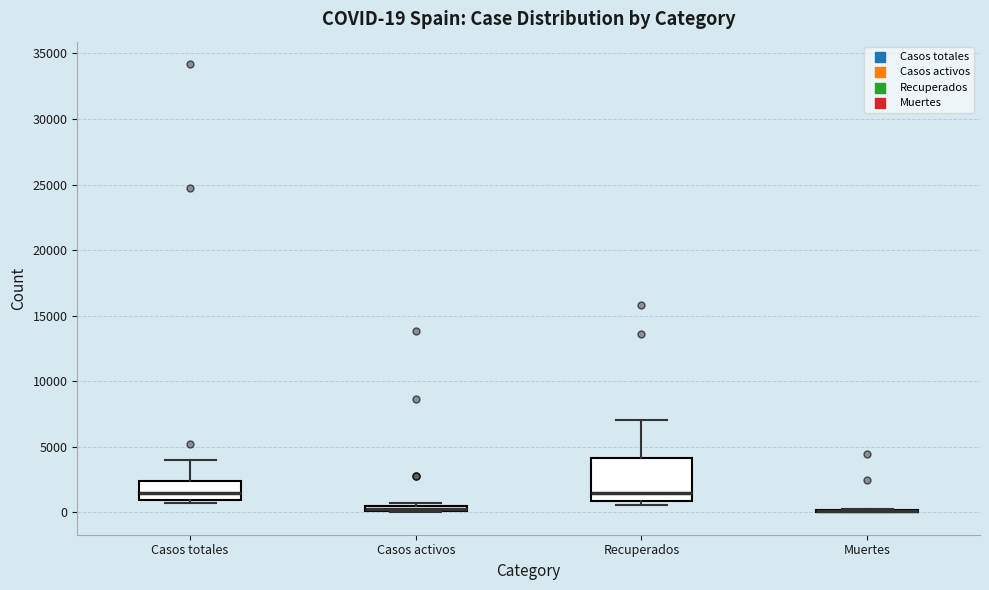

Comparing the boxes themselves (not the whiskers), which one is the tallest?

Recuperados